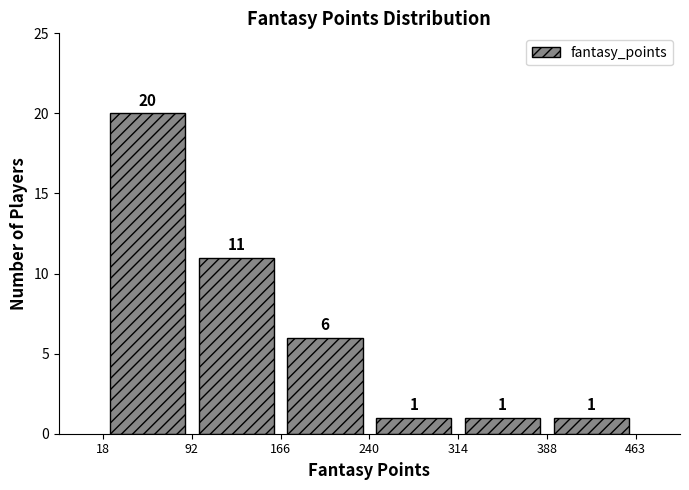

Reading left to right, transcribe this chart: for each bar, give the range it covers on the x-axis and its height.

18 to 92: 20
92 to 166: 11
166 to 240: 6
240 to 314: 1
314 to 388: 1
388 to 463: 1